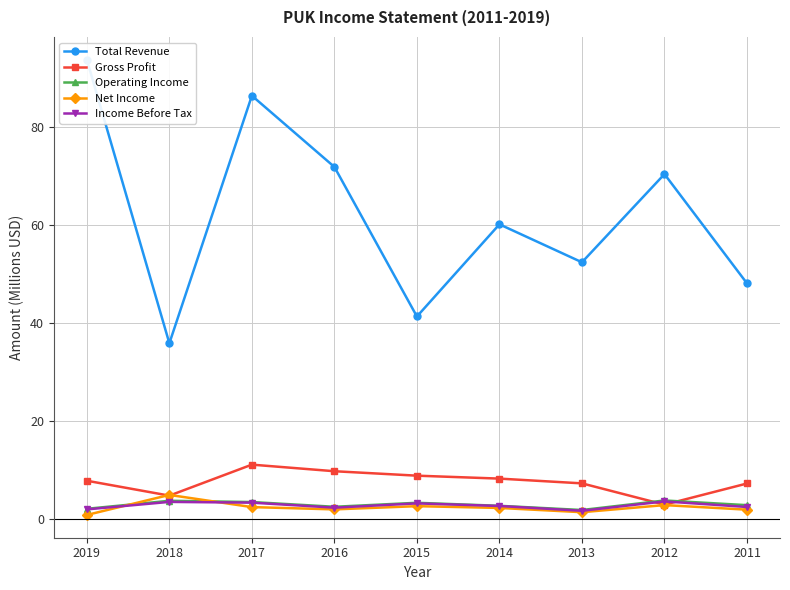

What are all the series names shown in the legend?

Total Revenue, Gross Profit, Operating Income, Net Income, Income Before Tax